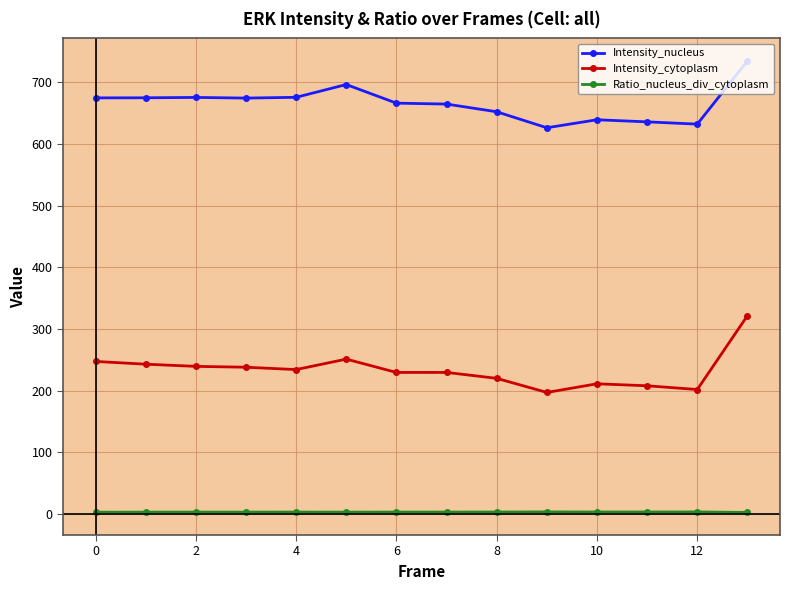

Which series has the largest total across all categories?

Intensity_nucleus